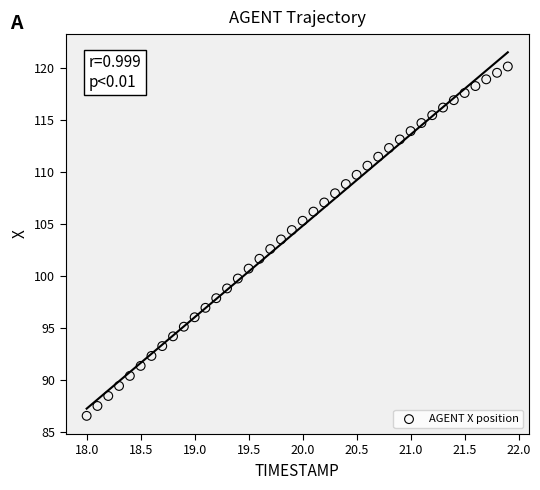

What is the range of Y values (max minus min)?

33.6